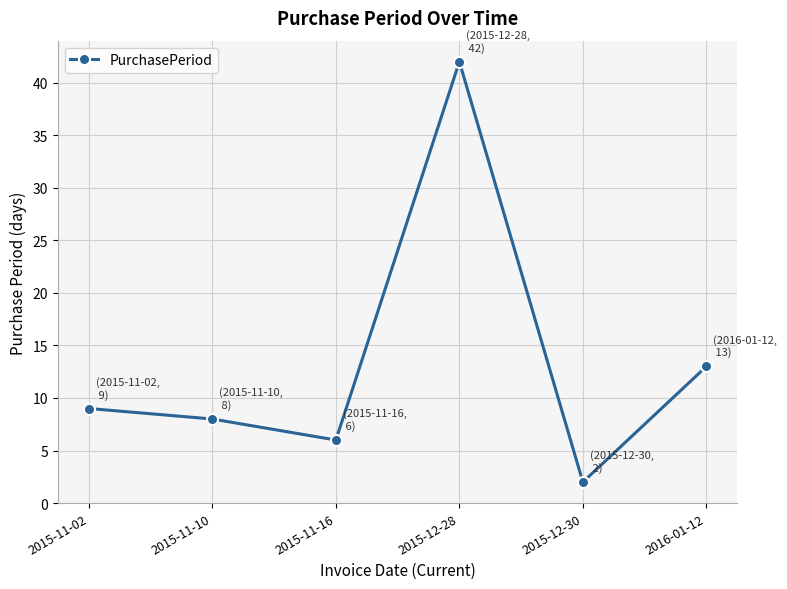

Which label corresponds to the largest value in the chart?

2015-12-28